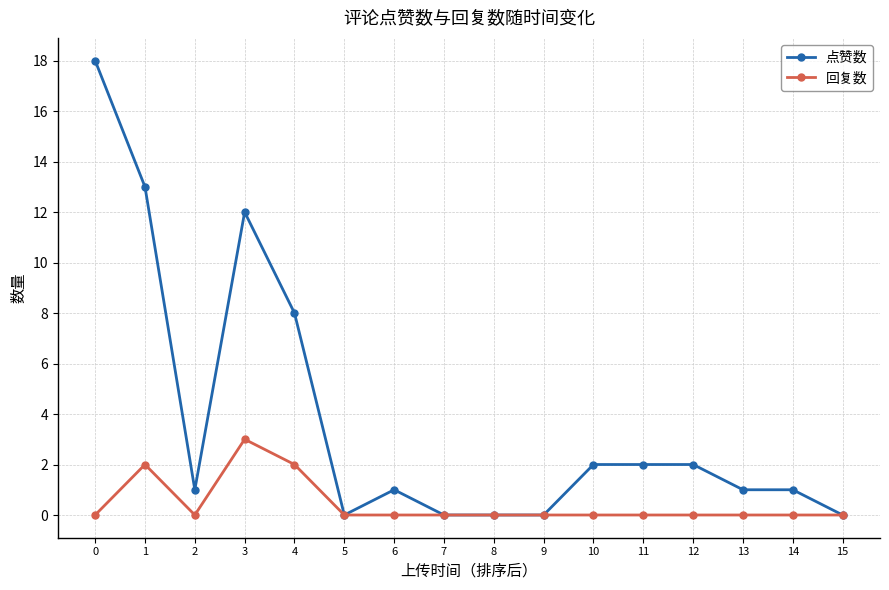

Reading left to right, list all the values displayed in this chart.

点赞数: 18	13	1	12	8	0	1	0	0	0	2	2	2	1	1	0
回复数: 0	2	0	3	2	0	0	0	0	0	0	0	0	0	0	0